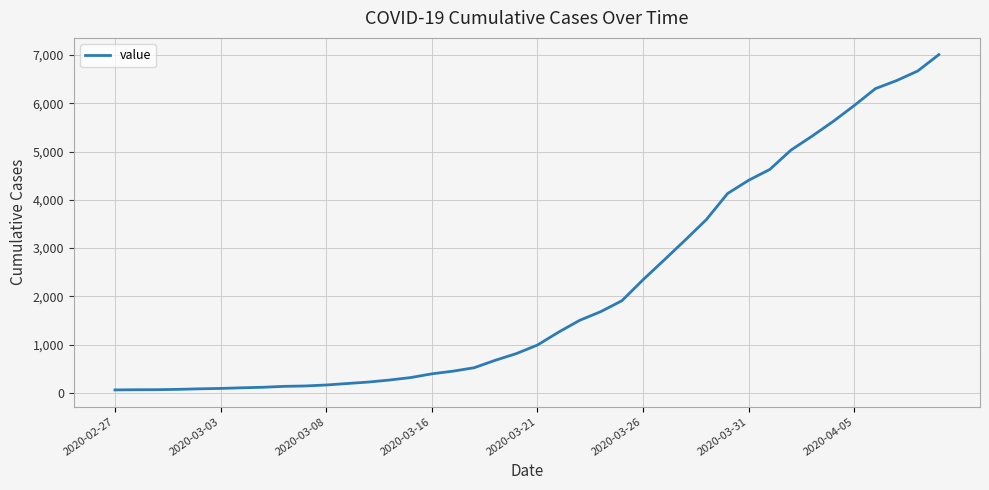

What is the greatest value displayed?

7005